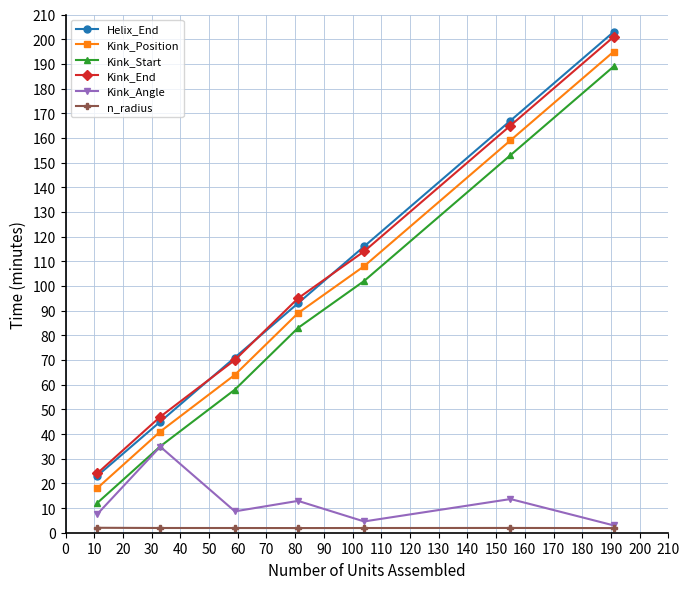

What is the difference between the second highest and second lowest values in the Kink_Start series?

118.0